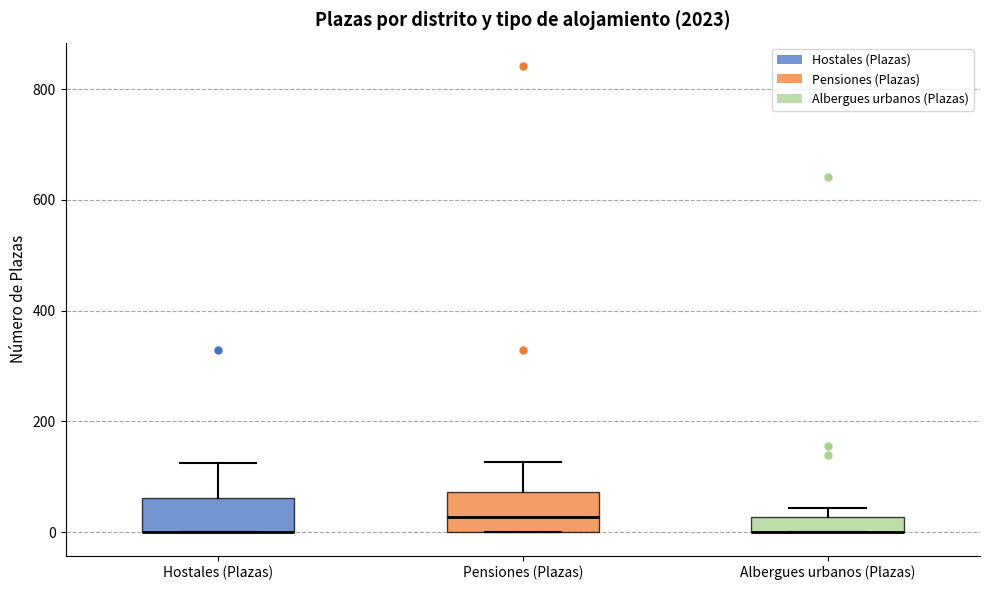

Where is the lower edge of the box for Pensiones (Plazas) on the y-axis? The values are not printed on the chart, so give them approximately, as read against the axis.

0